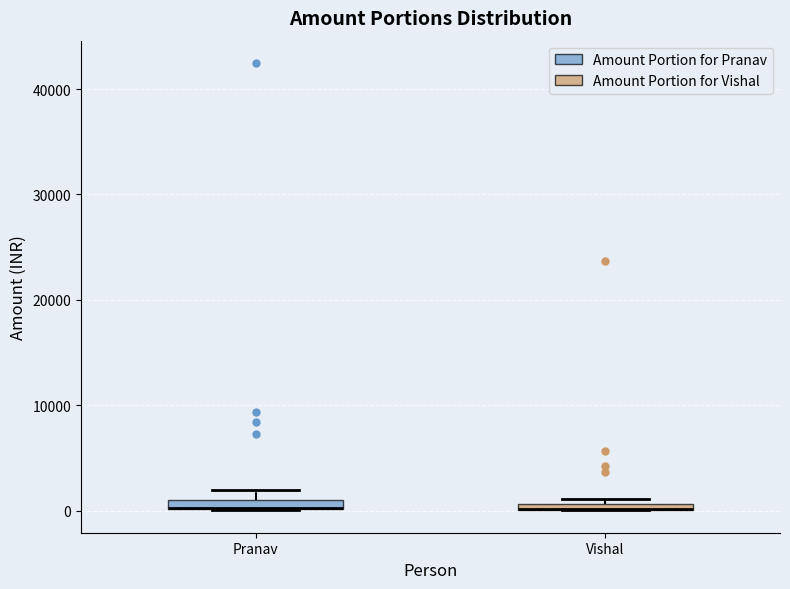

Where is the lower edge of the box for Vishal on the y-axis? The values are not printed on the chart, so give them approximately, as read against the axis.

0